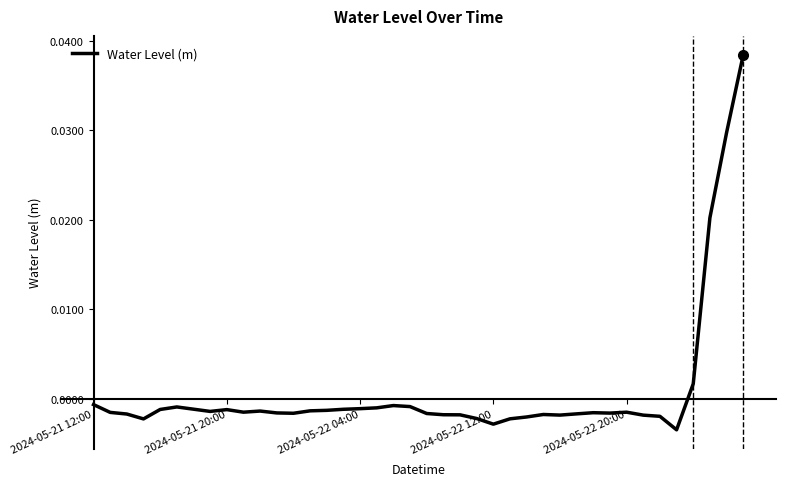

How many interior local valleys (lower than both neighbors) does the data have?

8